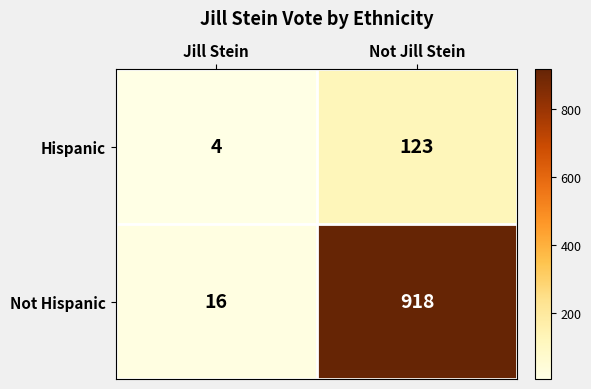

At which category is the sum across all series the highest?

Not Jill Stein